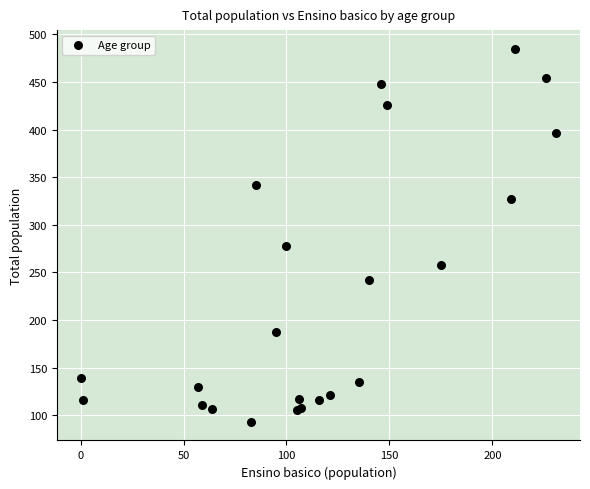

What Y value in the scatter plot is closest to 289?

278